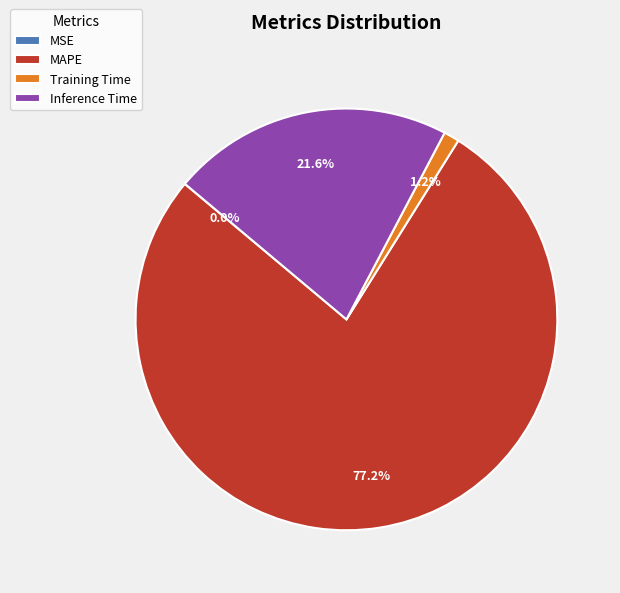

Between MAPE and Training Time, which is larger?

MAPE